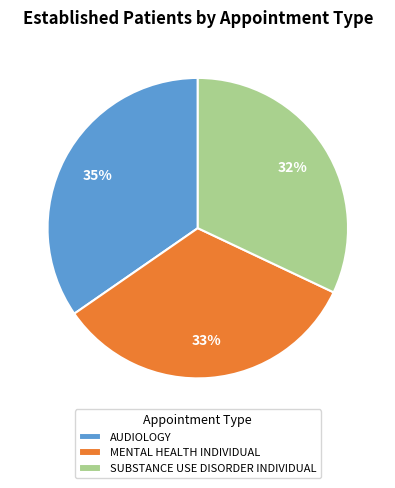

To the nearest percent, what is the average slice percentage?

33%